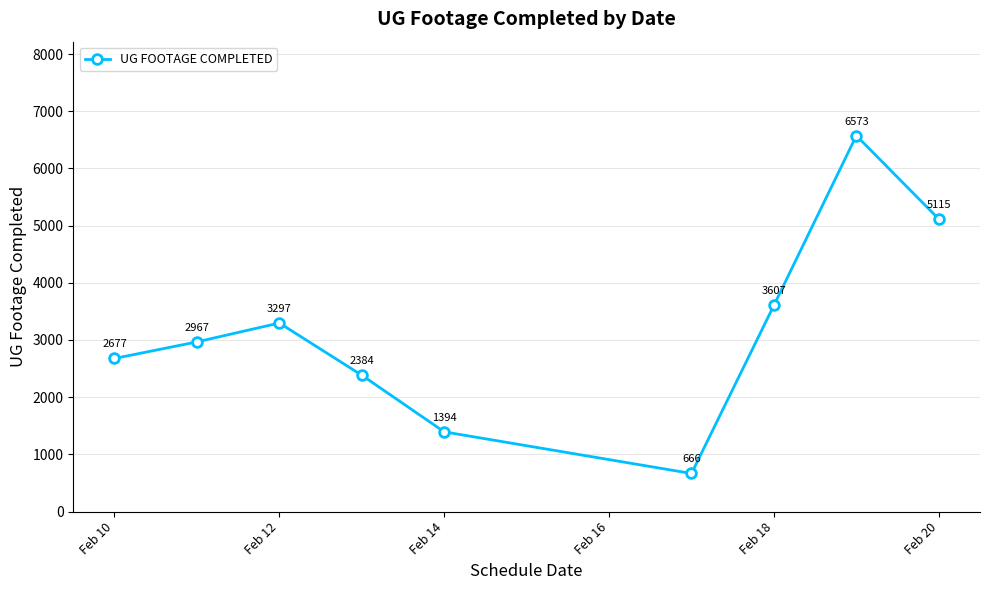

What is the value of the 3rd point from the left?

3297